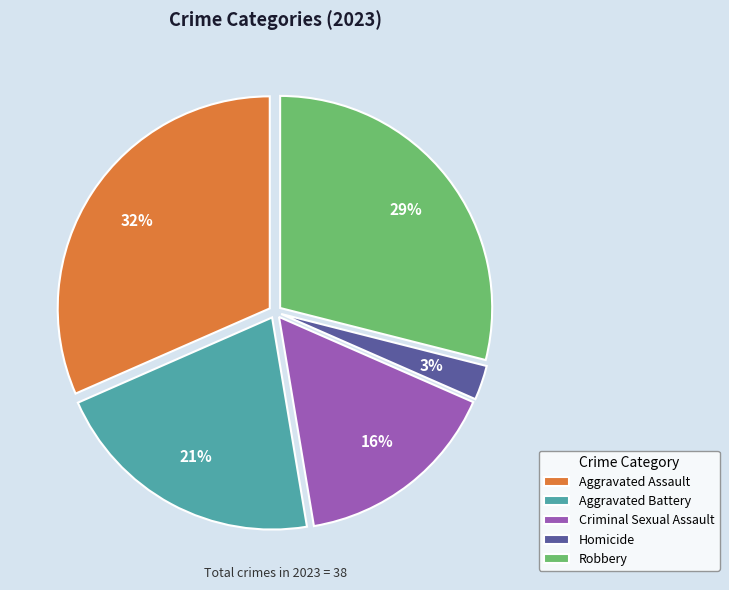

The Aggravated Assault slice represents 32% of the pie. True or false?

True